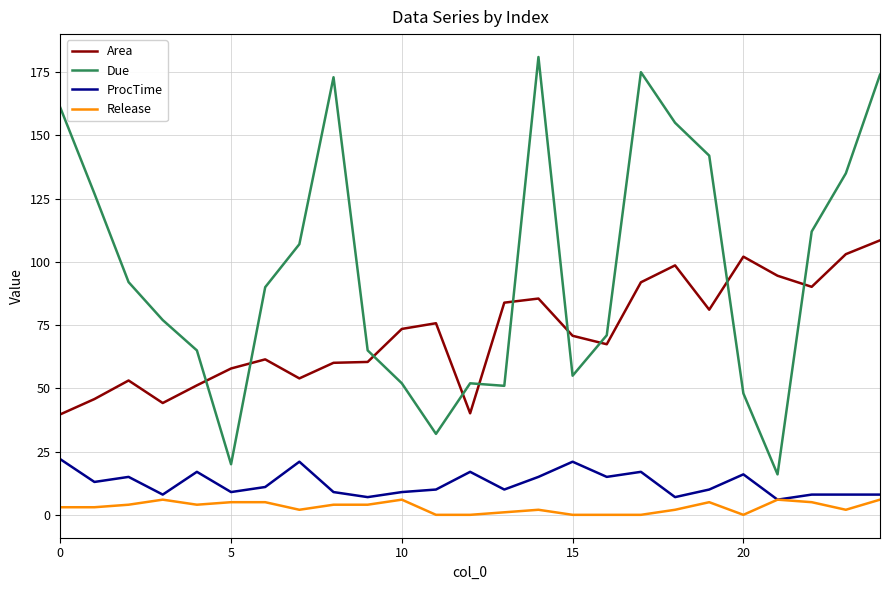

How many lines are shown in the chart?

4